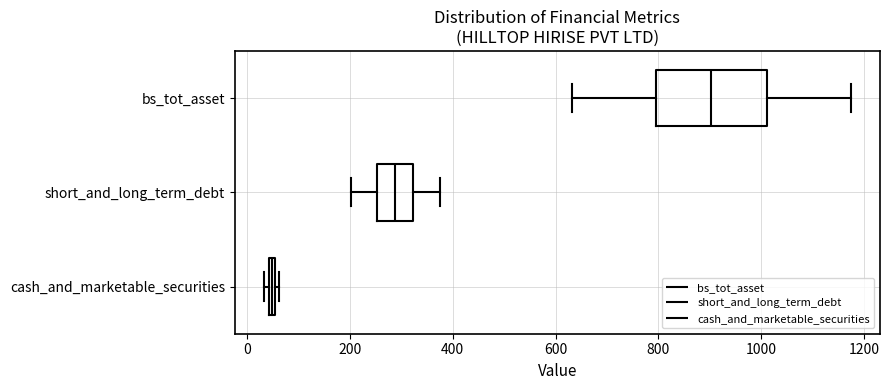

Which box is the widest, from its left edge to its right edge?

bs_tot_asset